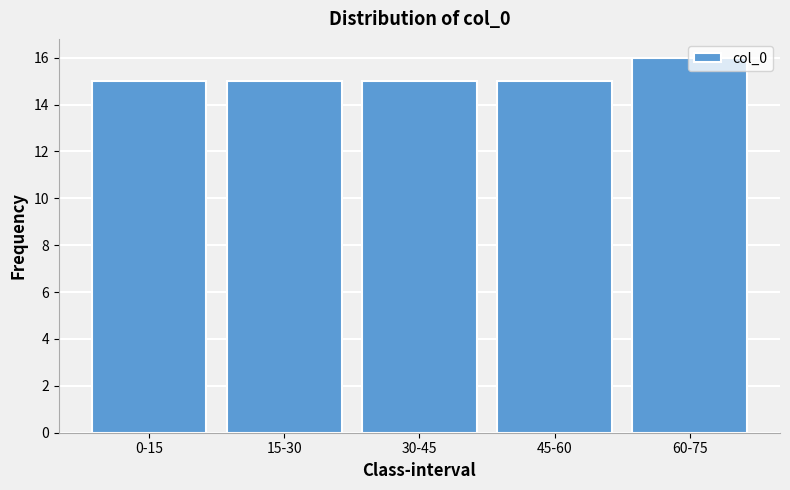

What is the label of the 5th bar from the right?

0-15